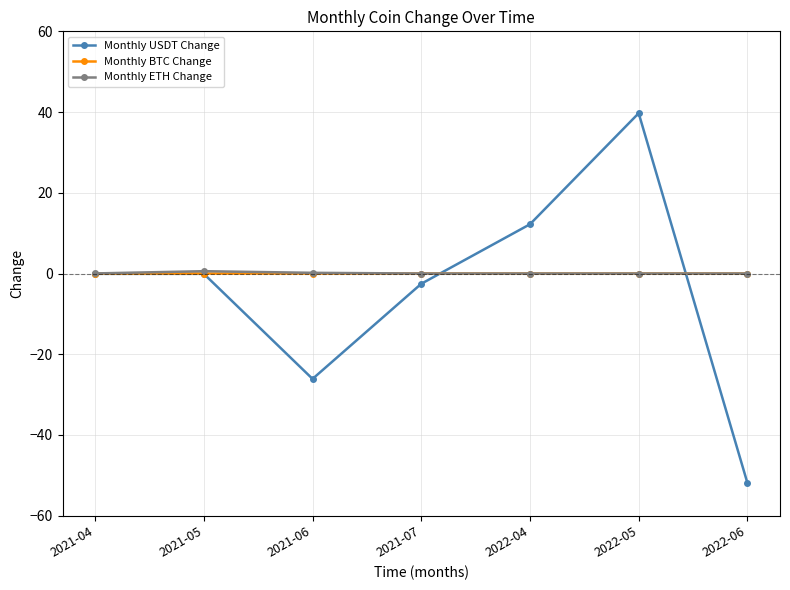

Which series changed the most between 2021-06 and 2021-07?

Monthly USDT Change